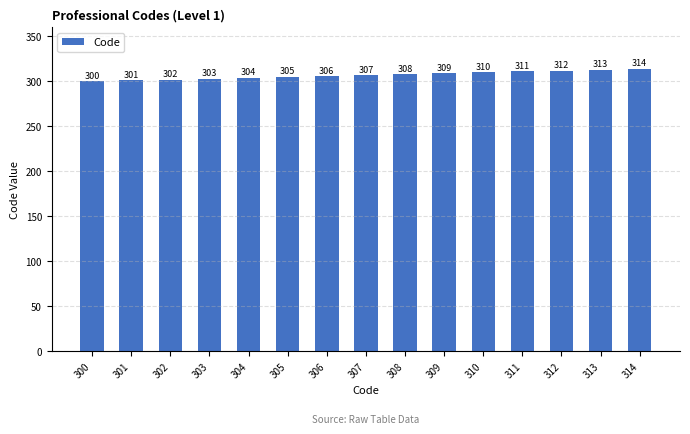

What is the value of the 10th bar from the left?

309